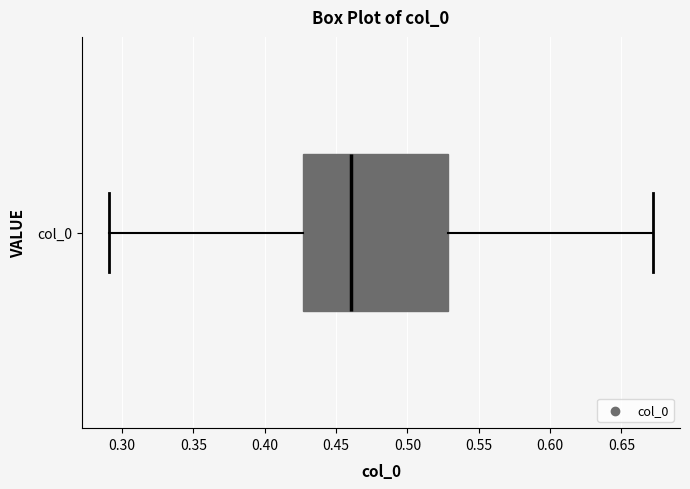

Where does the left whisker of the box for col_0 end on the x-axis? The values are not printed on the chart, so give them approximately, as read against the axis.

0.290